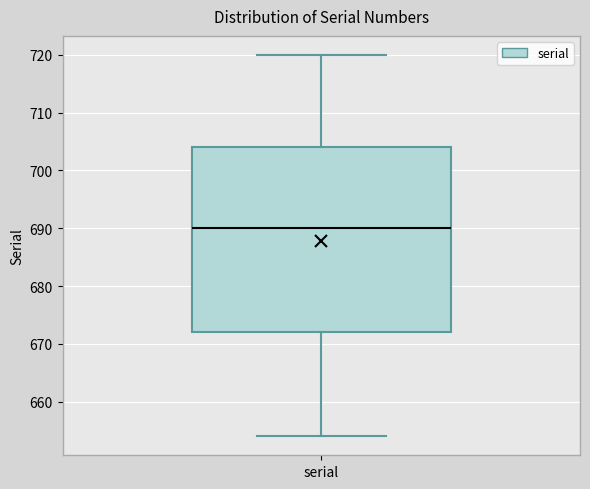

Where is the lower edge of the box for serial on the y-axis? The values are not printed on the chart, so give them approximately, as read against the axis.

672